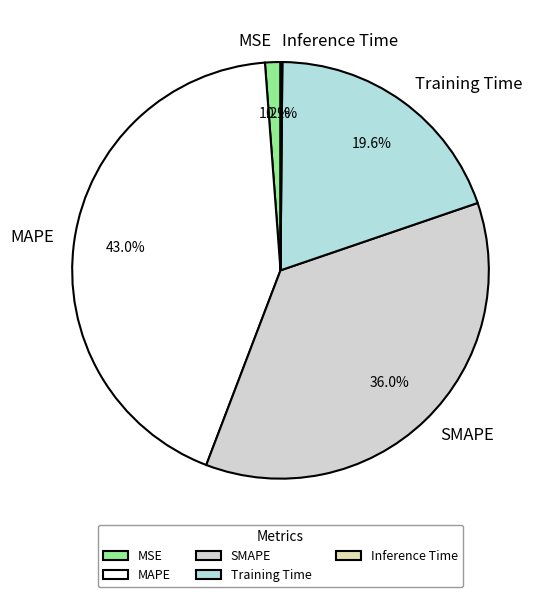

Which has a higher value, MSE or SMAPE?

SMAPE